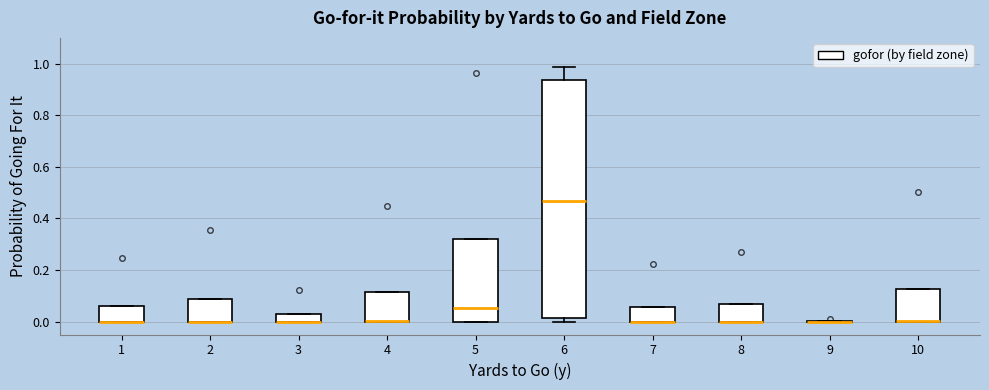

Reading left to right, transcribe this box plot: for each box, give where its median line is, the range the box spans, and where its two whiskers end, as read against the y-axis. The values are not printed on the chart, so give them approximately, as read against the axis.

1: median 0.00 (drawn on the box's lower edge), box 0.00 to 0.06, whiskers 0.00 to 0.06
2: median 0.00 (drawn on the box's lower edge), box 0.00 to 0.08, whiskers 0.00 to 0.08
3: median 0.00 (drawn on the box's lower edge), box 0.00 to 0.04, whiskers 0.00 to 0.04
4: median 0.00 (drawn on the box's lower edge), box 0.00 to 0.12, whiskers 0.00 to 0.12
5: median 0.06, box 0.00 to 0.32, whiskers 0.00 to 0.32
6: median 0.46, box 0.02 to 0.94, whiskers 0.00 to 0.98
7: median 0.00 (drawn on the box's lower edge), box 0.00 to 0.06, whiskers 0.00 to 0.06
8: median 0.00 (drawn on the box's lower edge), box 0.00 to 0.06, whiskers 0.00 to 0.06
9: box collapsed to a line at 0.00, whiskers 0.00 to 0.00
10: median 0.00 (drawn on the box's lower edge), box 0.00 to 0.12, whiskers 0.00 to 0.12